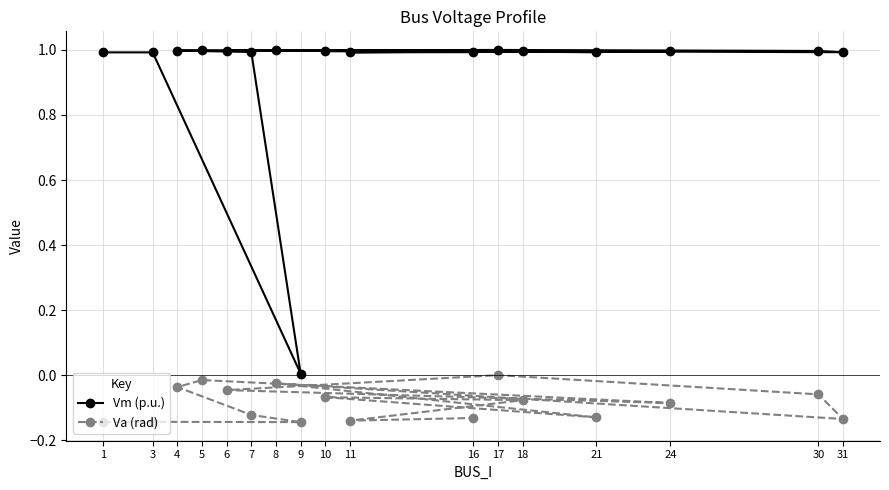

What is the sum of the Va (rad) values at 16 and 11?

-0.3